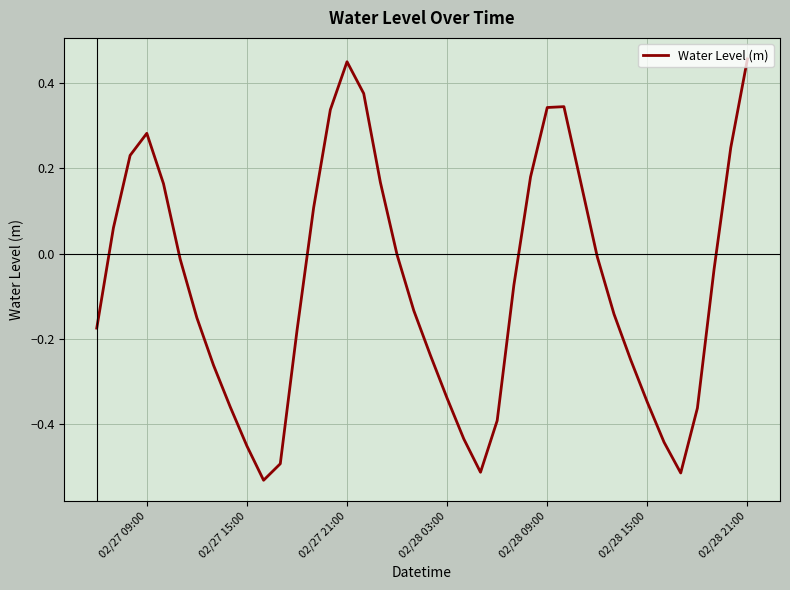

What is the difference between the maximum and minimum values?

1.0